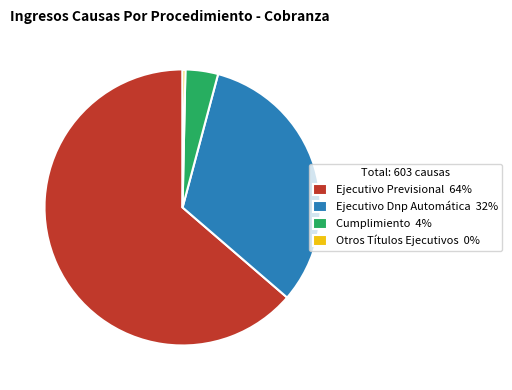

Is the sum of Cumplimiento 4% and Ejecutivo Dnp Automática 32% greater than half?

No